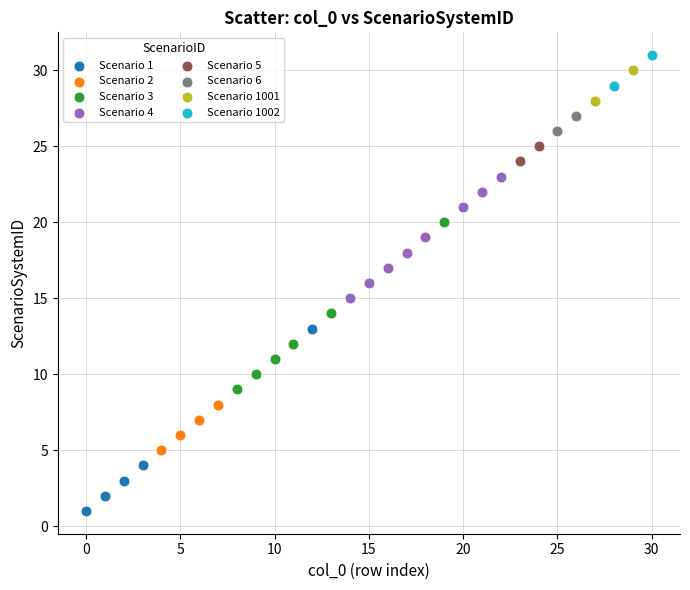

Which series reaches the minimum Y coordinate?

Scenario 1